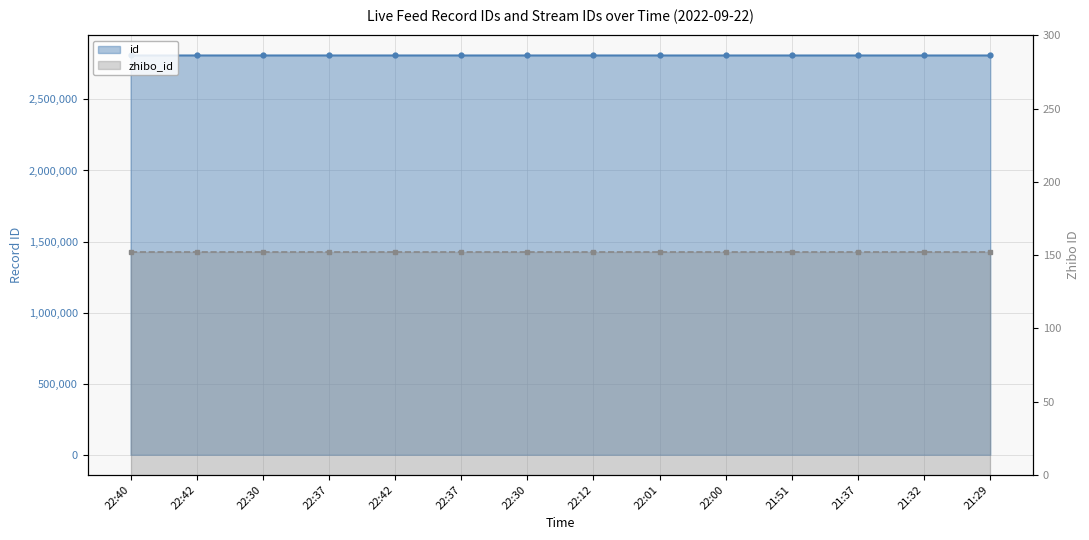

List the labels in order of value, smallest first.

21:29, 21:32, 21:37, 21:51, 22:00, 22:01, 22:12, 22:30, 22:37, 22:42, 22:37, 22:30, 22:42, 22:40